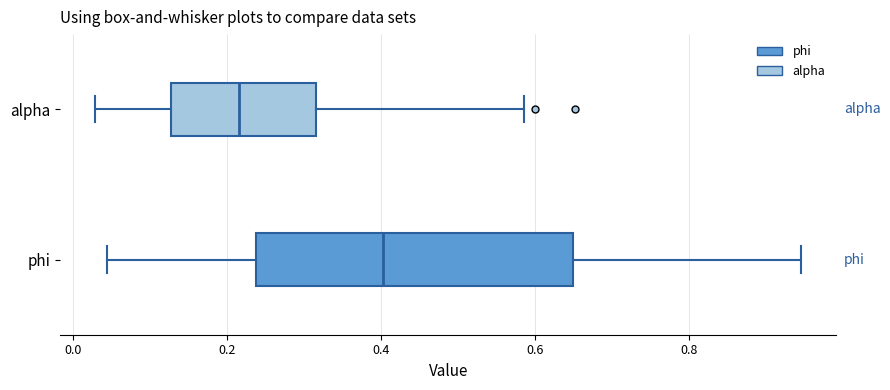

Reading bottom to top, transcribe this box plot: for each box, give where its median line is, the range the box spans, and where its two whiskers end, as read against the x-axis. The values are not printed on the chart, so give them approximately, as read against the axis.

phi: median 0.40, box 0.24 to 0.64, whiskers 0.04 to 0.94
alpha: median 0.22, box 0.12 to 0.32, whiskers 0.02 to 0.58